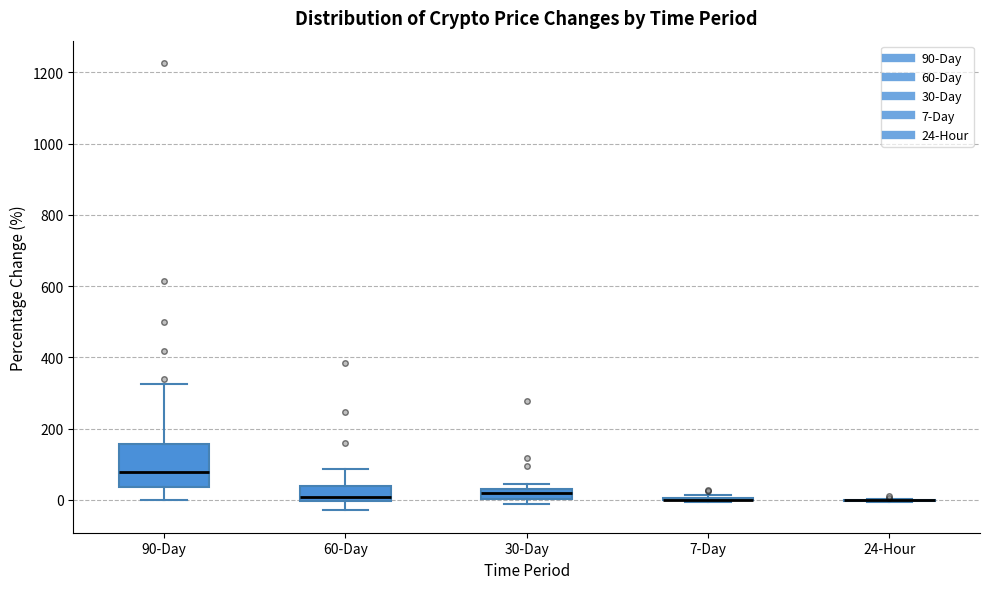

Which box is the tallest, from its lower edge to its upper edge?

90-Day